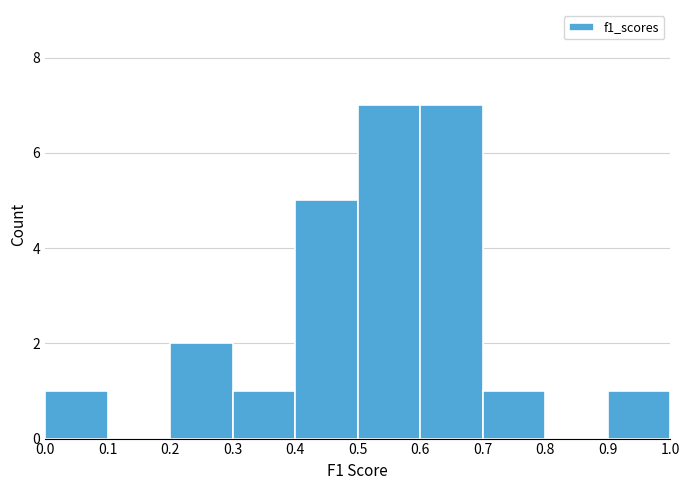

Reading left to right, transcribe this chart: for each bar, give the range it covers on the x-axis and its height. The values are not printed on the chart, so give them approximately, as read against the axis.

0.0 to 0.1: 1
0.1 to 0.2: 0
0.2 to 0.3: 2
0.3 to 0.4: 1
0.4 to 0.5: 5
0.5 to 0.6: 7
0.6 to 0.7: 7
0.7 to 0.8: 1
0.8 to 0.9: 0
0.9 to 1.0: 1